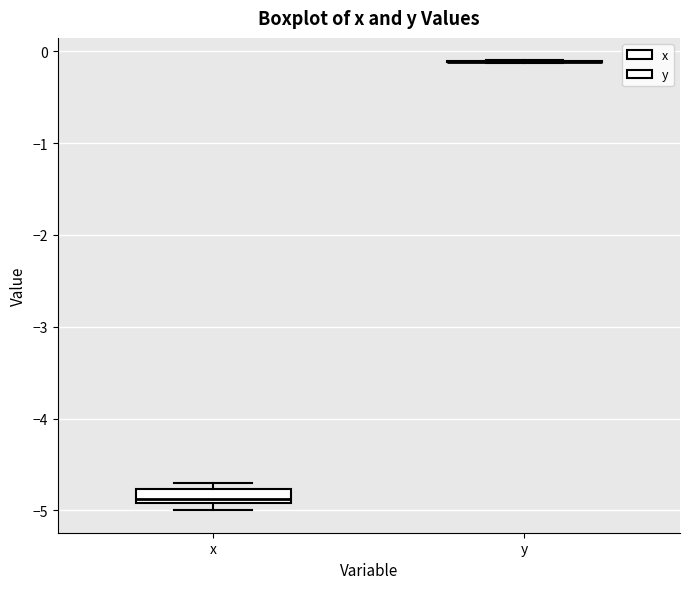

Which box is the tallest, from its lower edge to its upper edge?

x